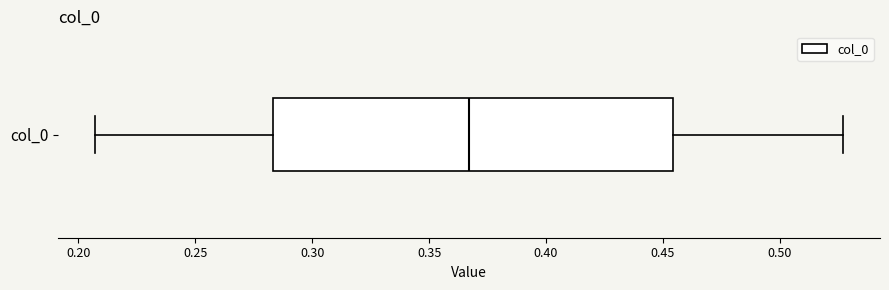

Transcribe this box plot: give where the median line is, the range the box spans, and where the two whiskers end, as read against the x-axis. The values are not printed on the chart, so give them approximately, as read against the axis.

median 0.365, box 0.285 to 0.455, whiskers 0.205 to 0.525